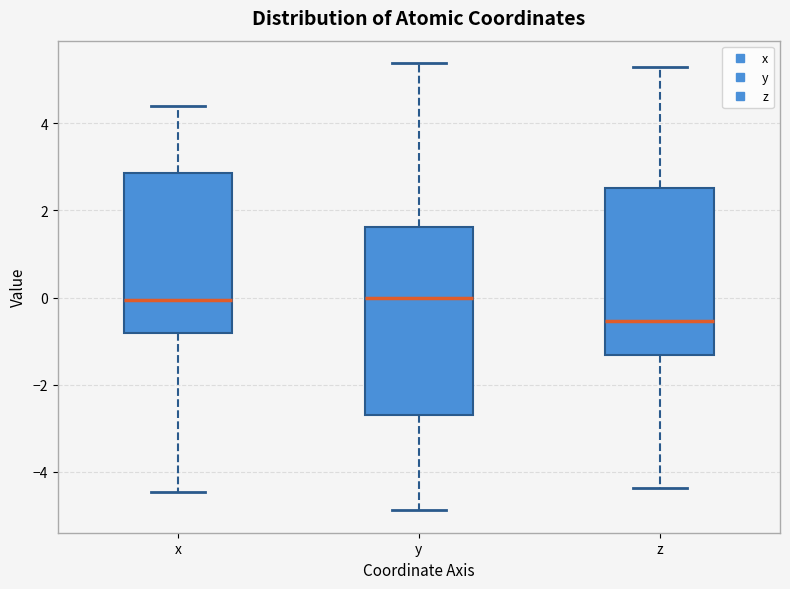

Which box has the lowest median line?

z